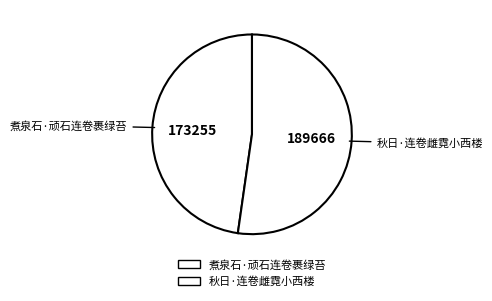

Is it true that 秋日·连卷雌霓小西楼 is 52% of the pie?

True